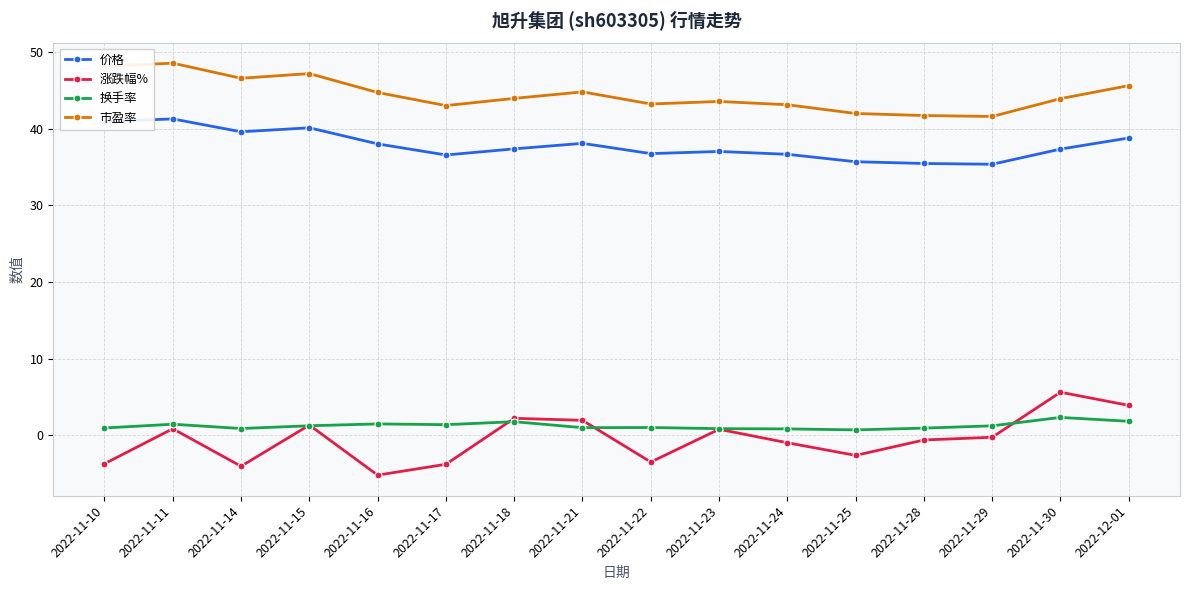

True or false: 价格 has more than 0 points higher than both neighbors.

True